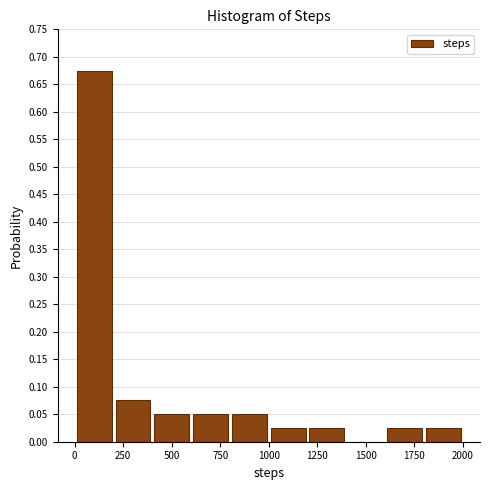

Around what value on the x-axis is the tallest bar? Give the approximate position of its centre, as read against the axis.

100